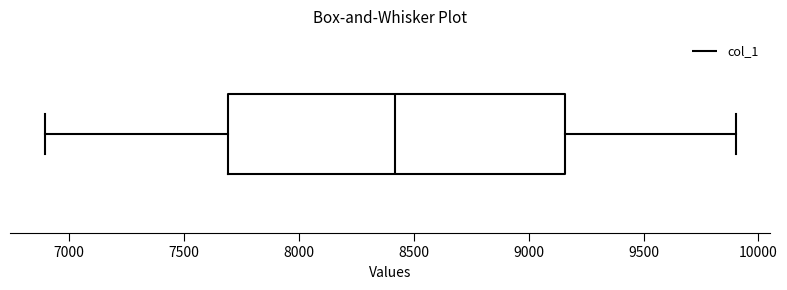

Where is the right edge of the box on the x-axis? The values are not printed on the chart, so give them approximately, as read against the axis.

9150